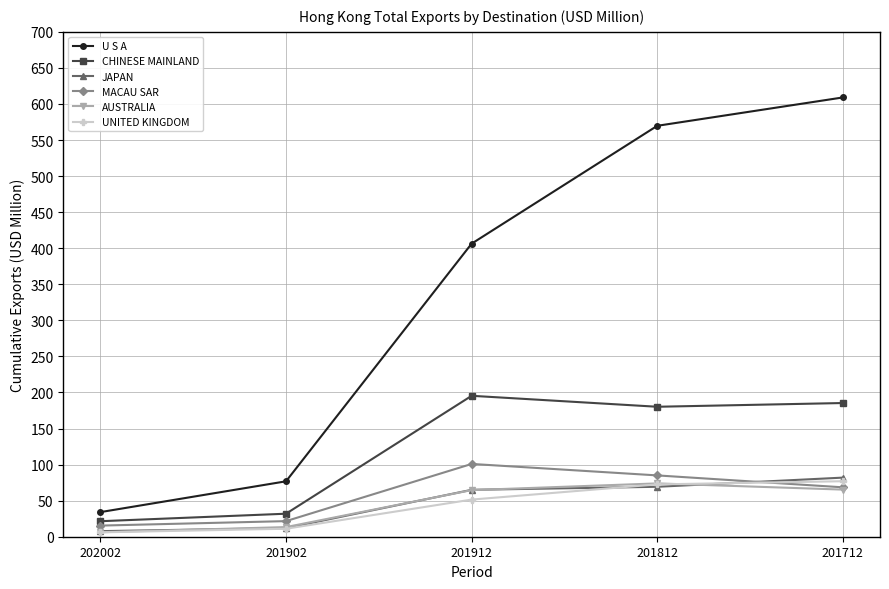

What is the approximate value of AUSTRALIA at 202002?

6.2